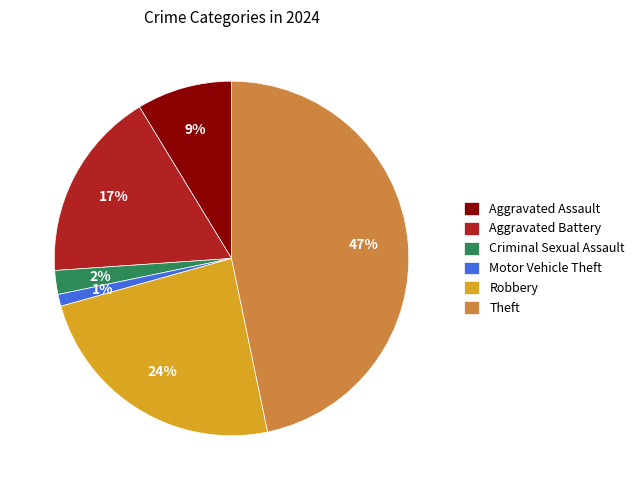

Combined, do Robbery and Aggravated Assault account for over 50%?

No